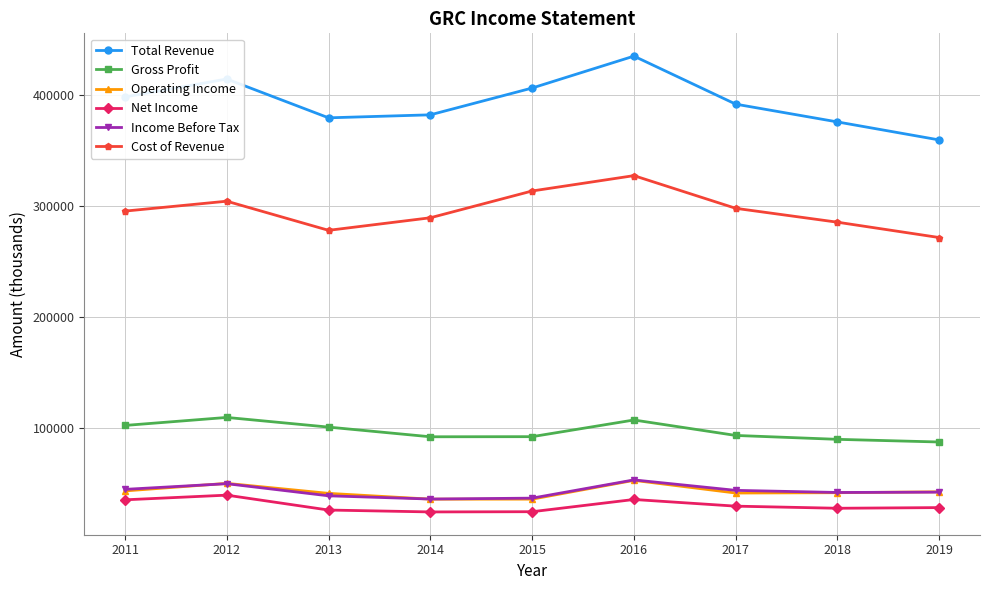

Count the number of categories in the chart.

9